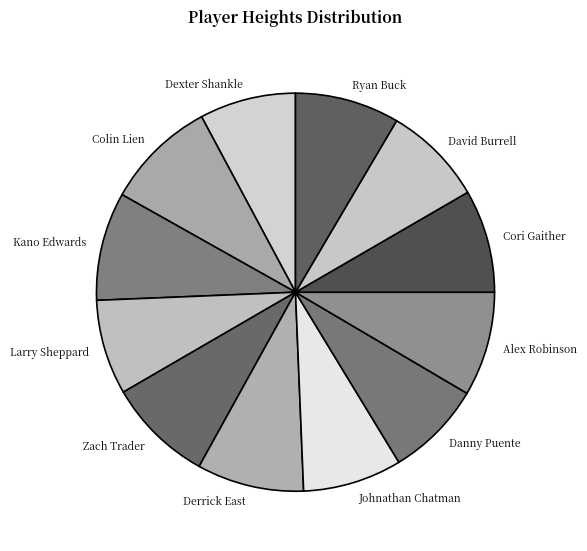

Is there a majority slice in this chart?

No